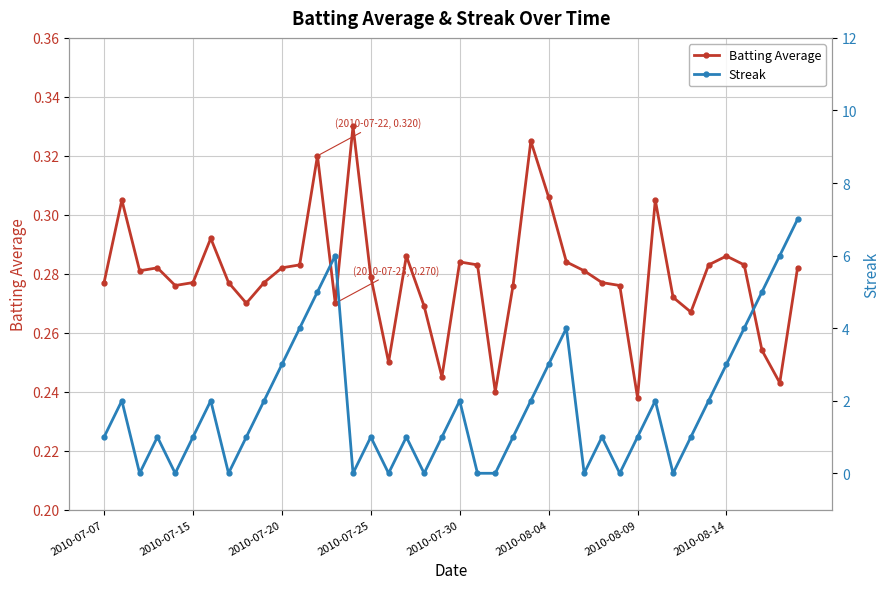

Count the Batting Average values in the range 0 to 1.

40